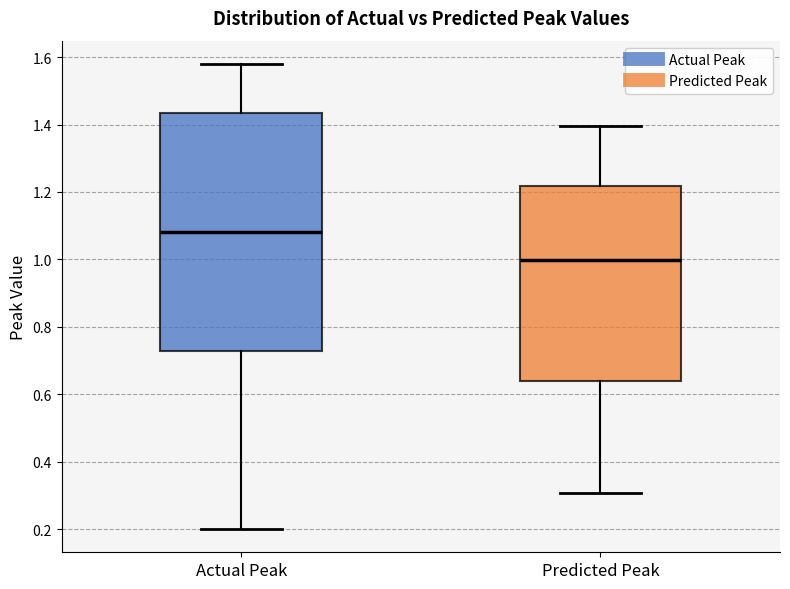

Comparing the boxes themselves (not the whiskers), which one is the tallest?

Actual Peak